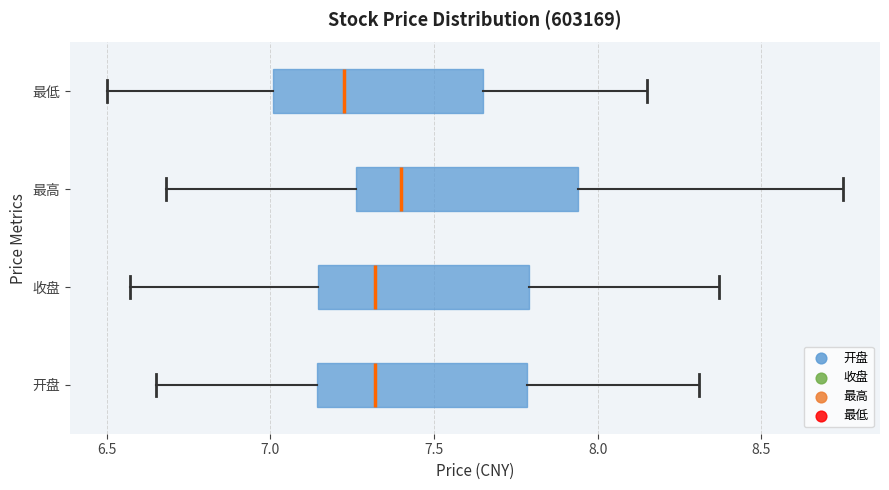

Which box's median line is the furthest to the left?

最低